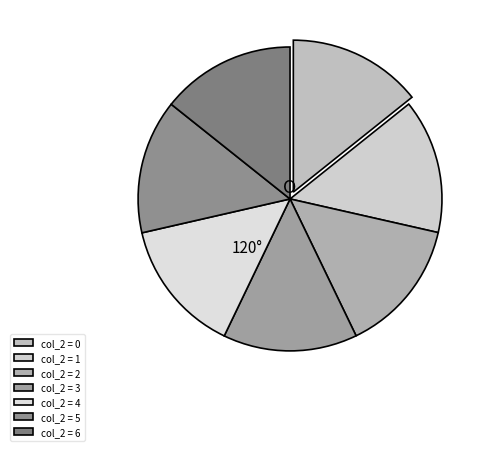

How many segments does this pie chart have?

7